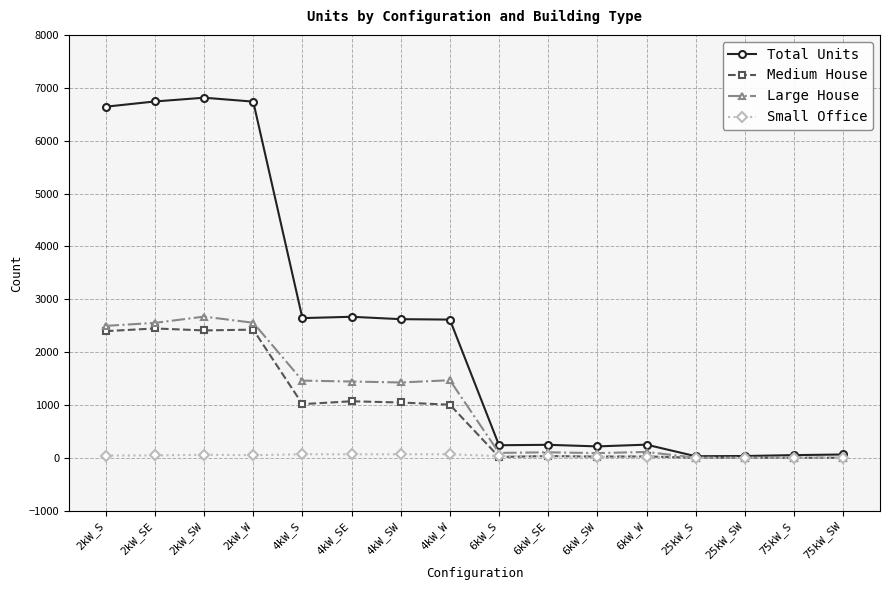

Between 4kW_S and 6kW_W, which series saw the biggest shift?

Total Units